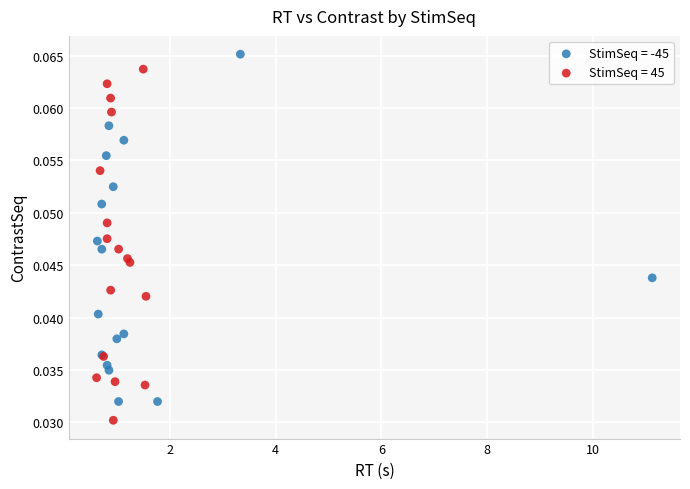

Which series contains the lowest Y value?

StimSeq = 45